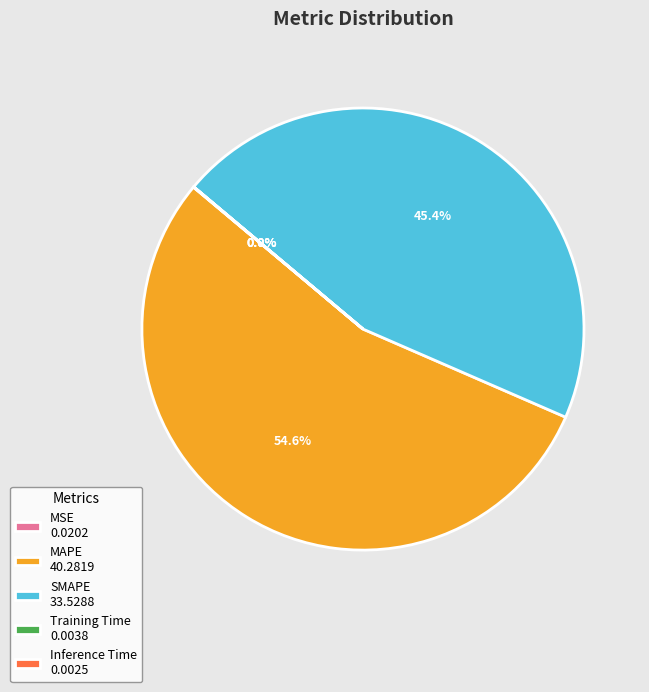

What percentage is NOT represented by MAPE 40.2819?

45.4%